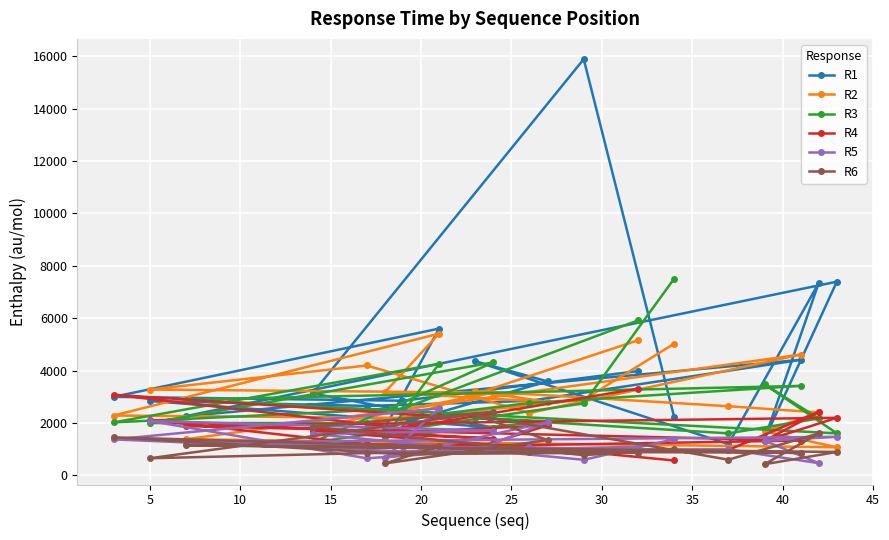

What is the value of the R4 point at the 7th from the left?

1795